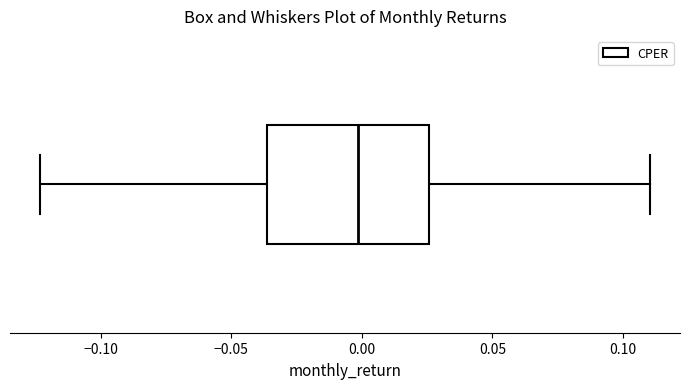

Transcribe this box plot: give where the median line is, the range the box spans, and where the two whiskers end, as read against the x-axis. The values are not printed on the chart, so give them approximately, as read against the axis.

median 0.000, box -0.035 to 0.025, whiskers -0.125 to 0.110